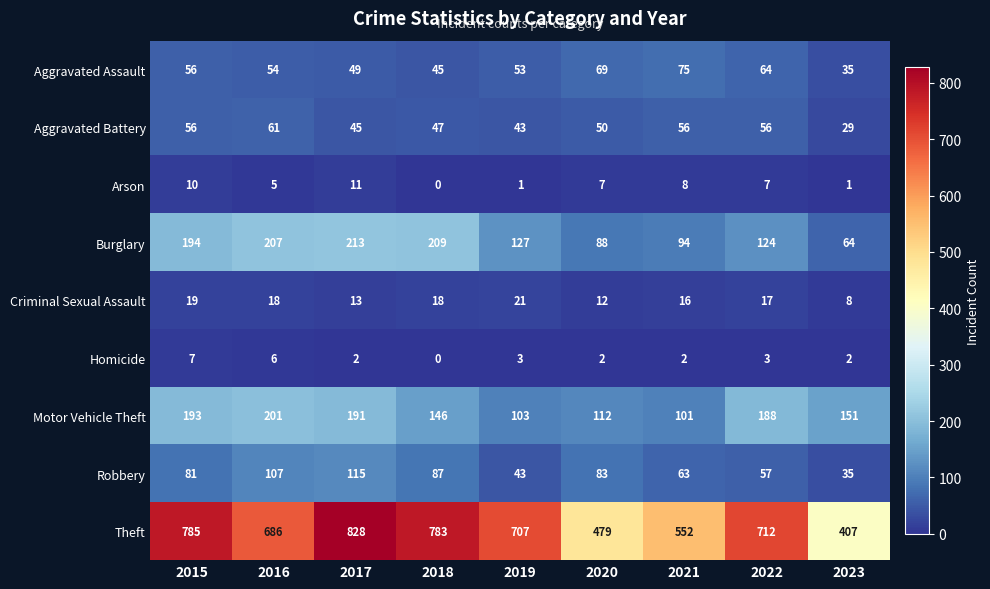

At which category is the sum across all series the highest?

2017